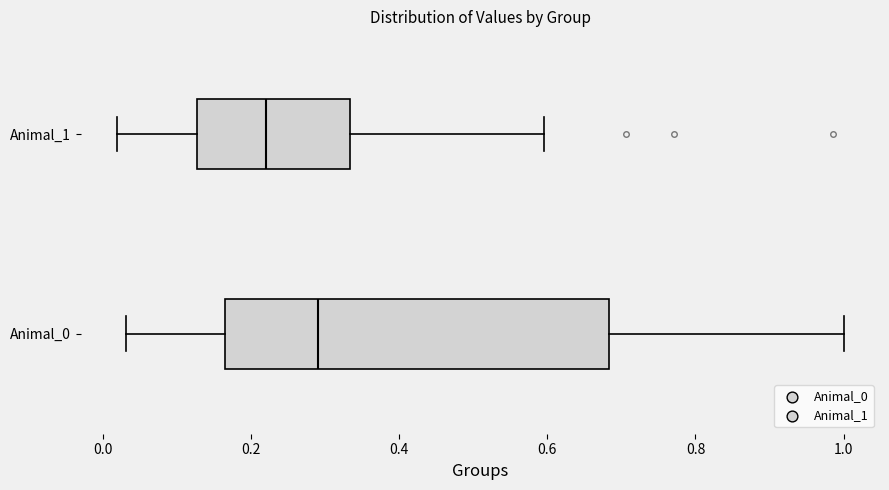

Reading bottom to top, transcribe this box plot: for each box, give where its median line is, the range the box spans, and where its two whiskers end, as read against the x-axis. The values are not printed on the chart, so give them approximately, as read against the axis.

Animal_0: median 0.30, box 0.16 to 0.68, whiskers 0.04 to 1.00
Animal_1: median 0.22, box 0.12 to 0.34, whiskers 0.02 to 0.60